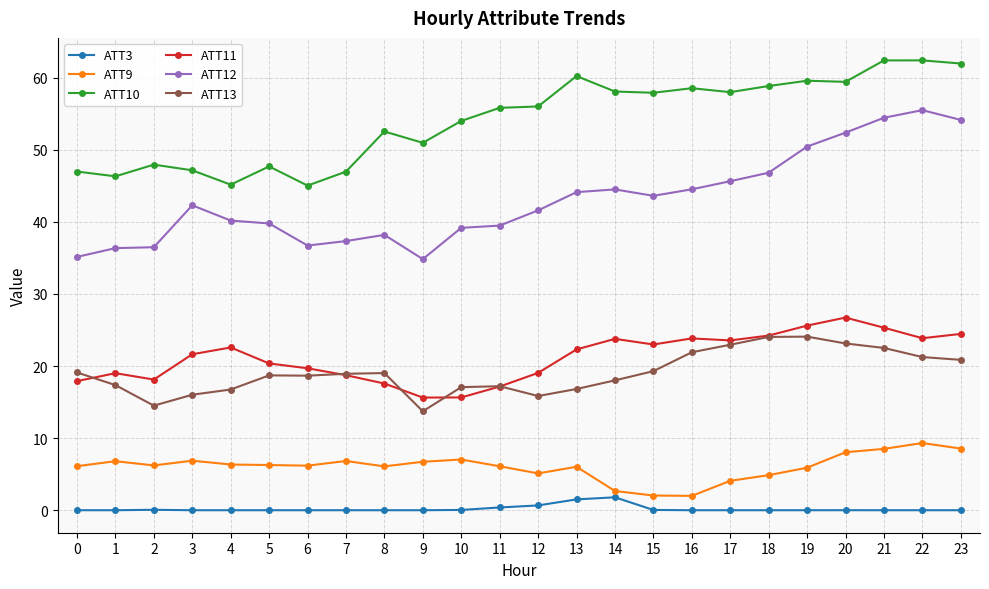

What are all the series names shown in the legend?

ATT3, ATT9, ATT10, ATT11, ATT12, ATT13